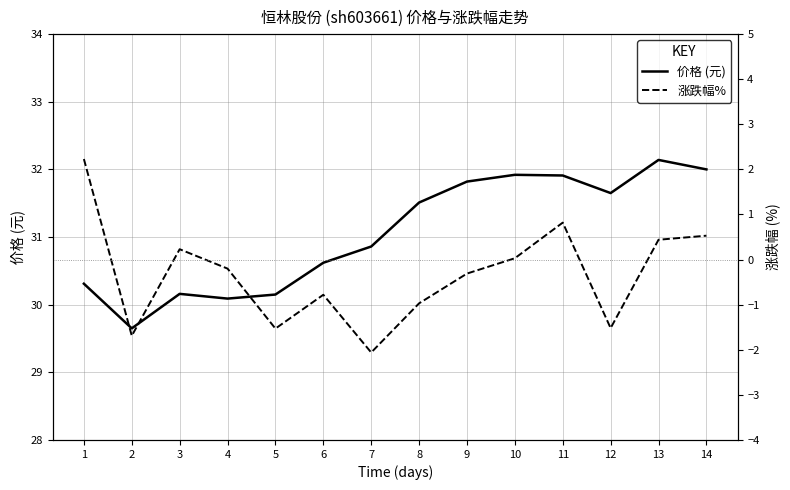

List the series in order of their peak value, highest first.

价格 (元), 涨跌幅%